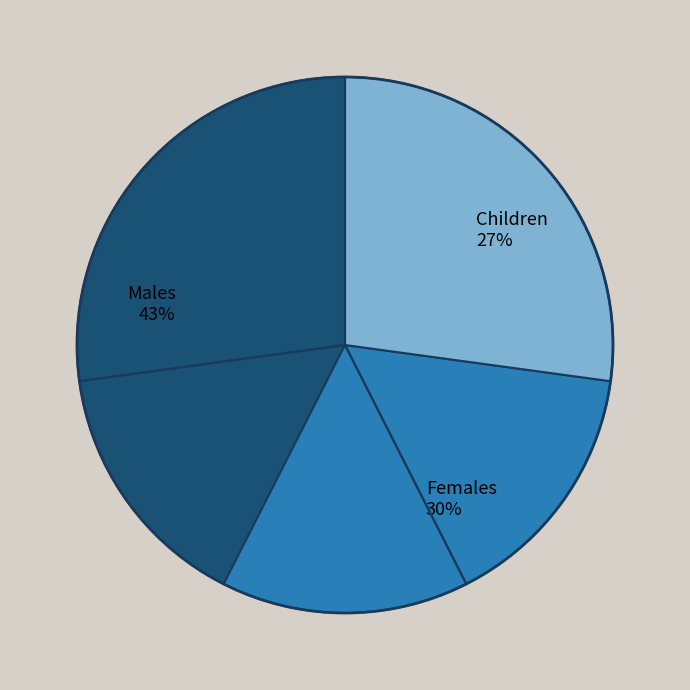

Combined, do Females 30% and Children 27% account for over 50%?

Yes